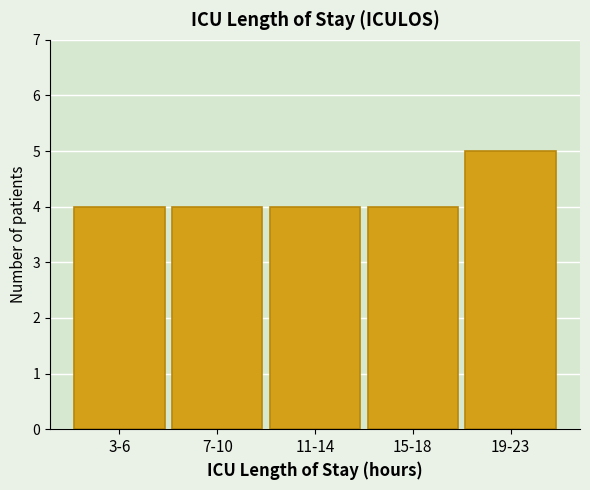

Reading left to right, what are all the values shown in this chart?

4	4	4	4	5